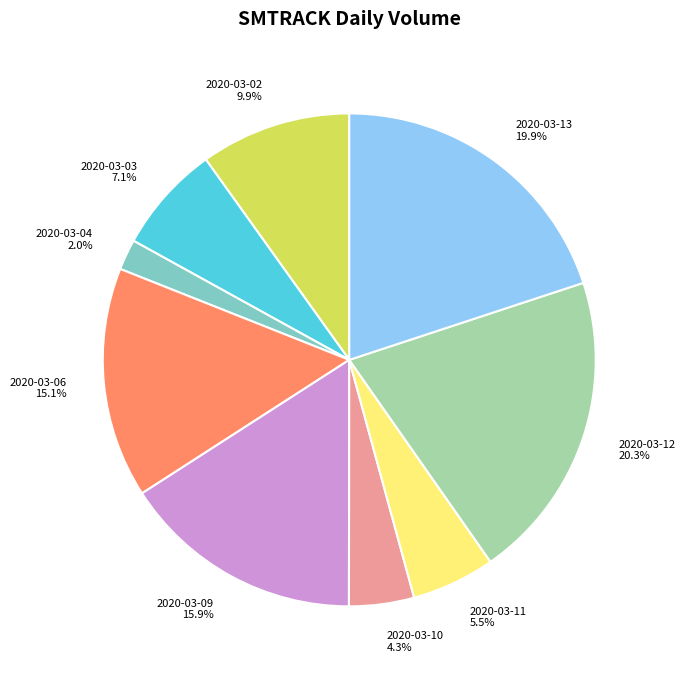

To the nearest percent, what percentage of the pie is 2020-03-06?

15%